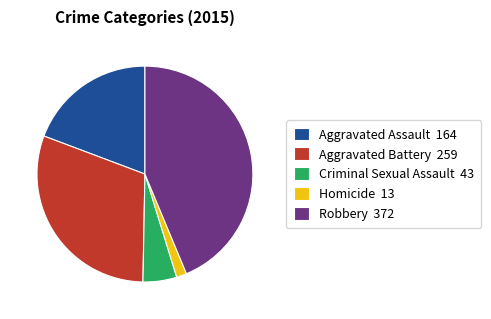

The Aggravated Battery slice represents 30% of the pie. True or false?

True